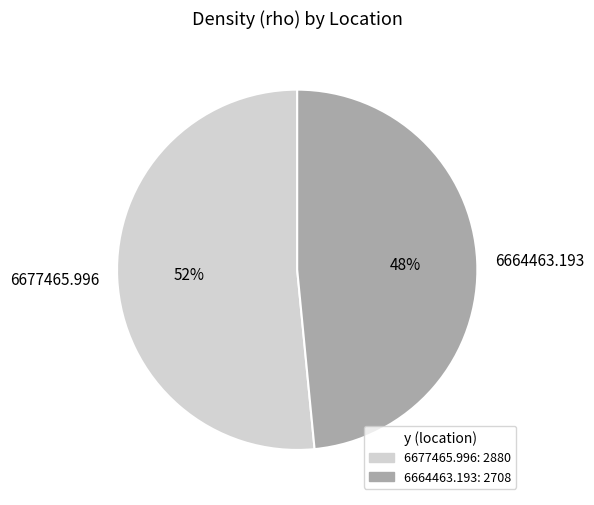

To the nearest percent, what percentage of the pie is 6677465.996?

52%